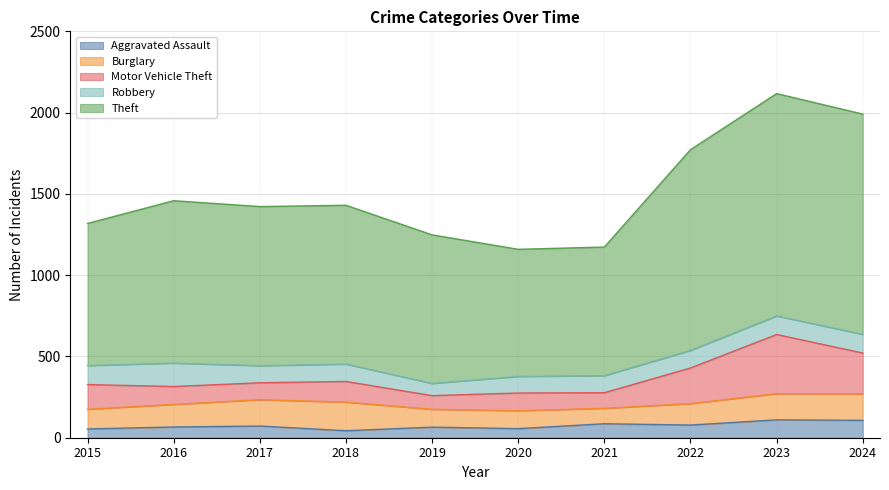

How many distinct data groups are displayed?

5